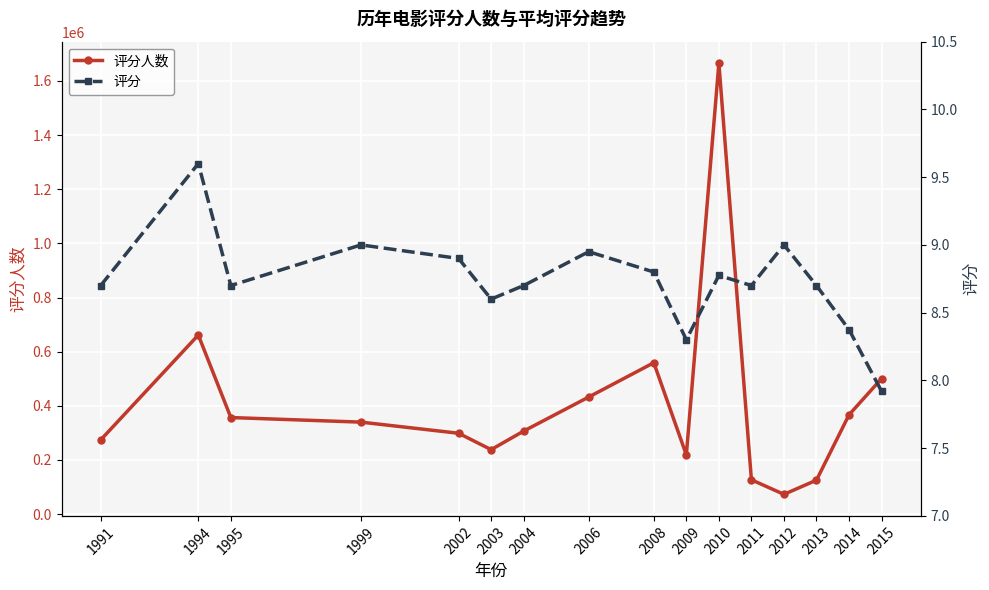

Which has a higher value, 2012 or 2009?

2009